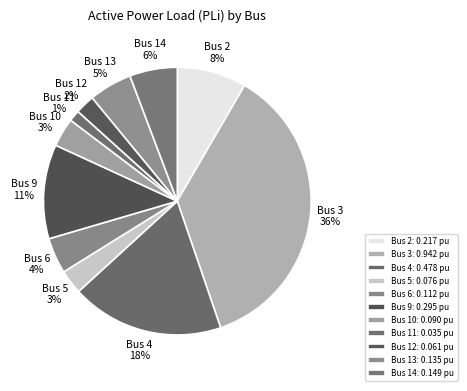

Do Bus 12 and Bus 9 together represent more than half of the pie?

No